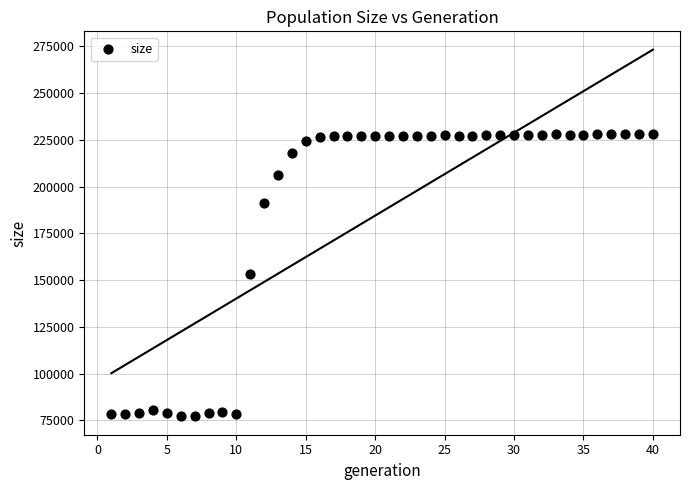

What is the range of X values (max minus min)?

39